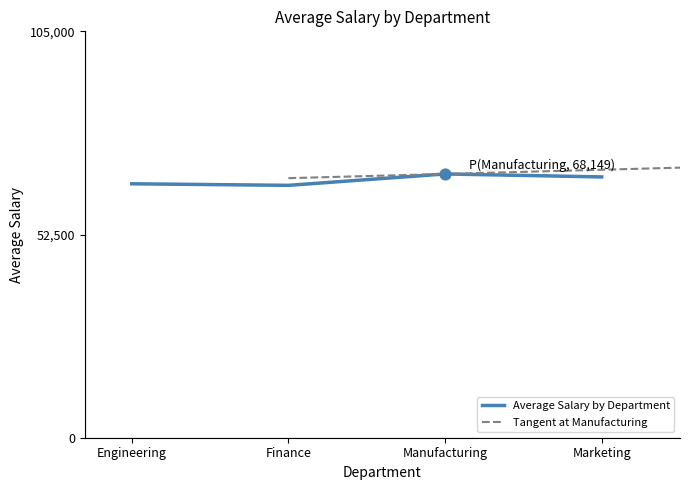

Between Finance and Manufacturing, which is larger?

Manufacturing